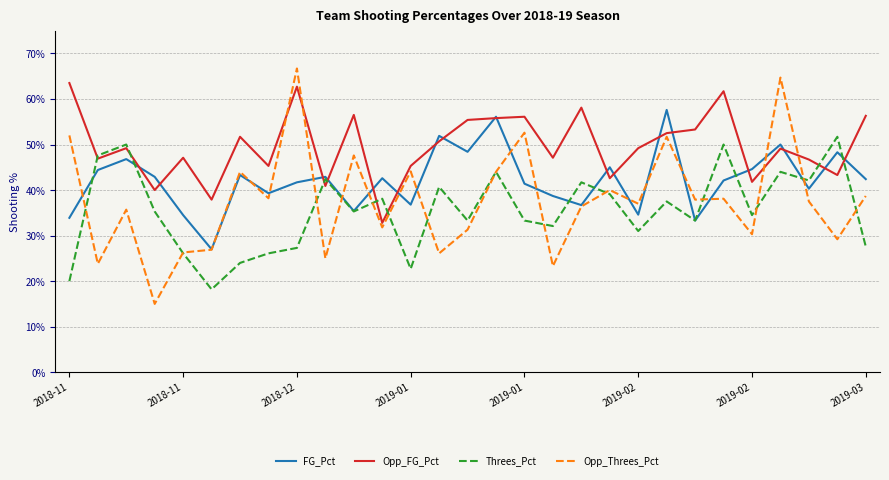

Which label corresponds to the largest value in the chart?

2018-12